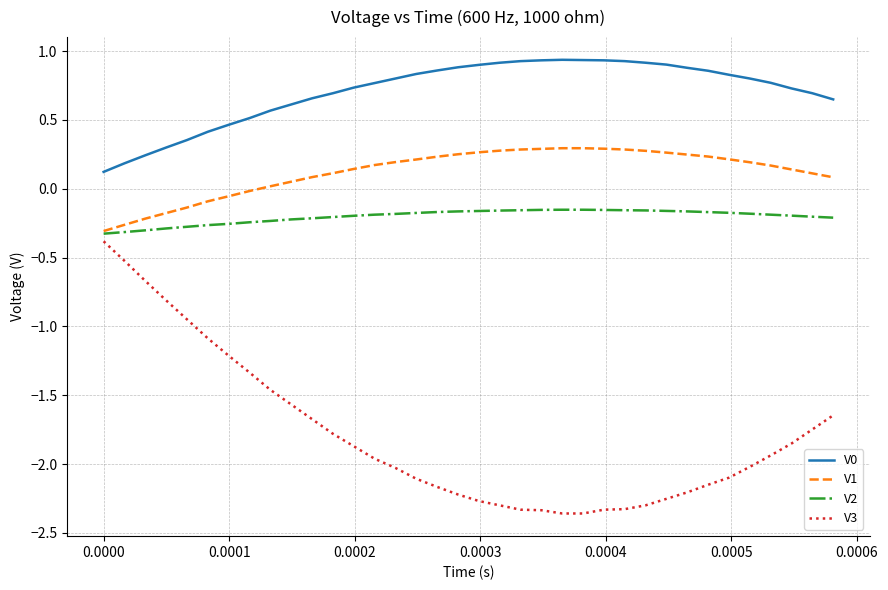

True or false: V0 and V1 intersect in this chart.

False